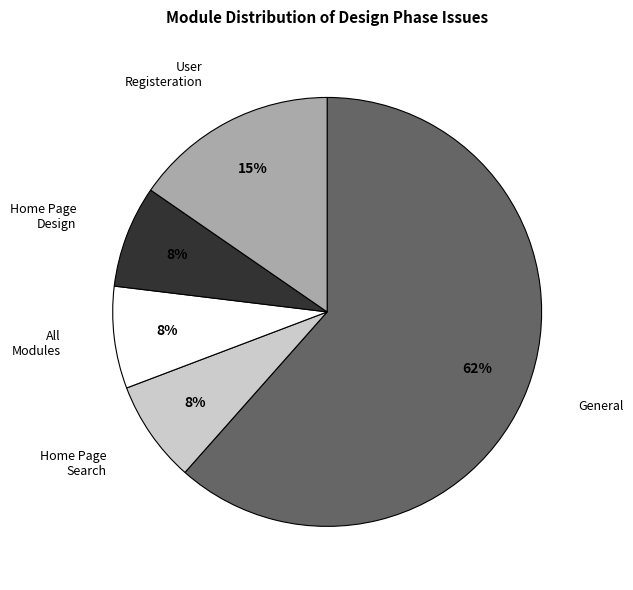

Combined, do General and User Registeration account for over 50%?

Yes